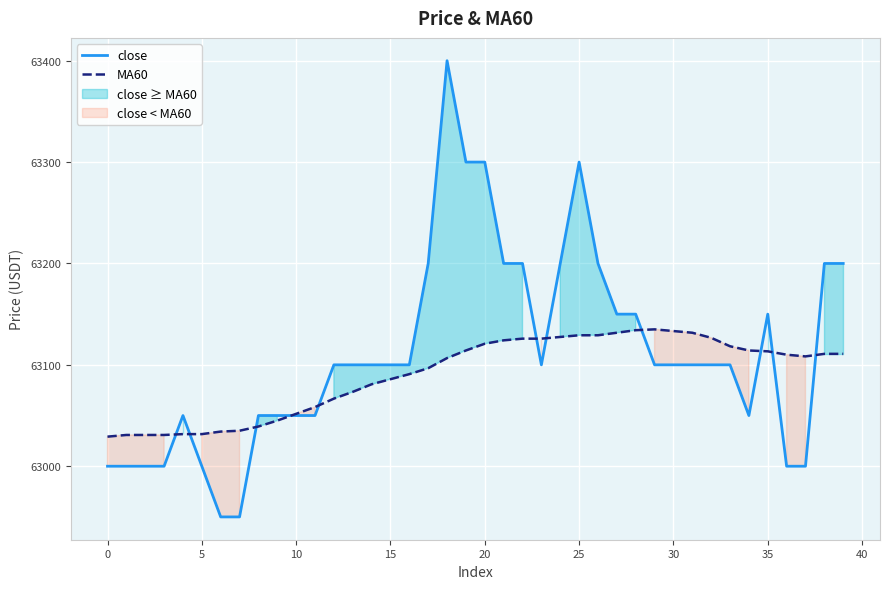

Is it true that close equals 14499.5 at 20?

False